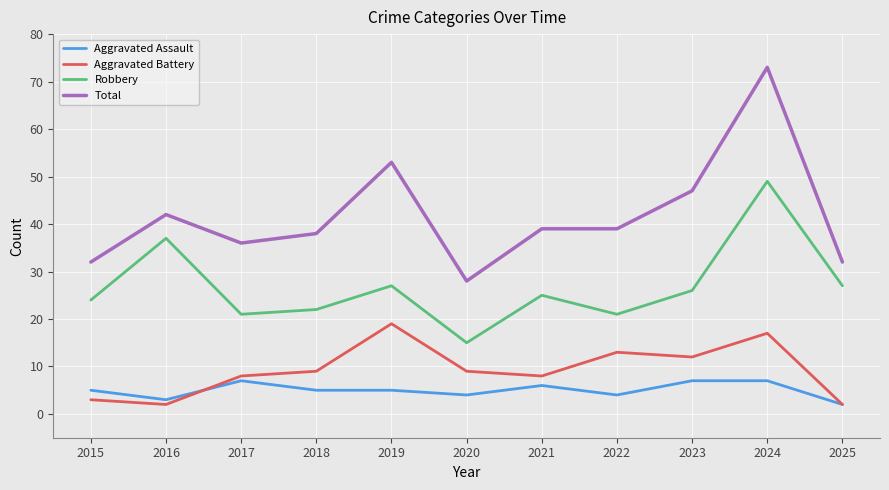

What is the spread (max minus min) of values at 2024?

66